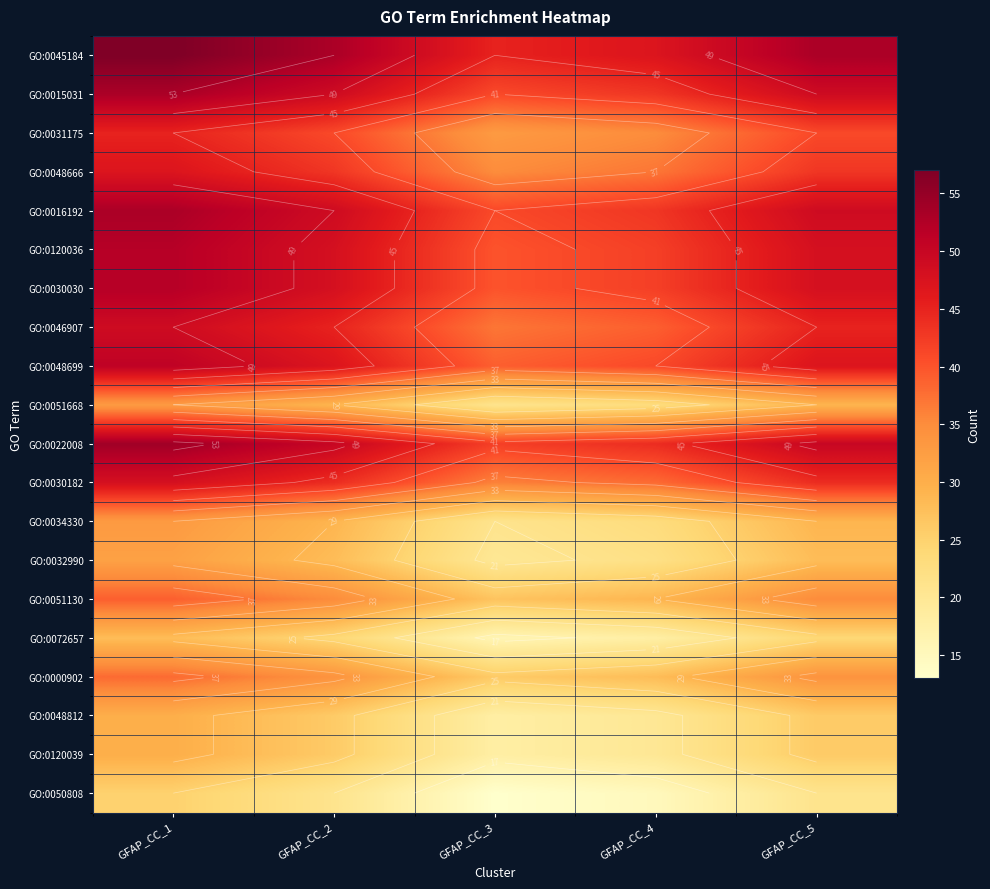

Which series has the largest total across all categories?

GO:0045184